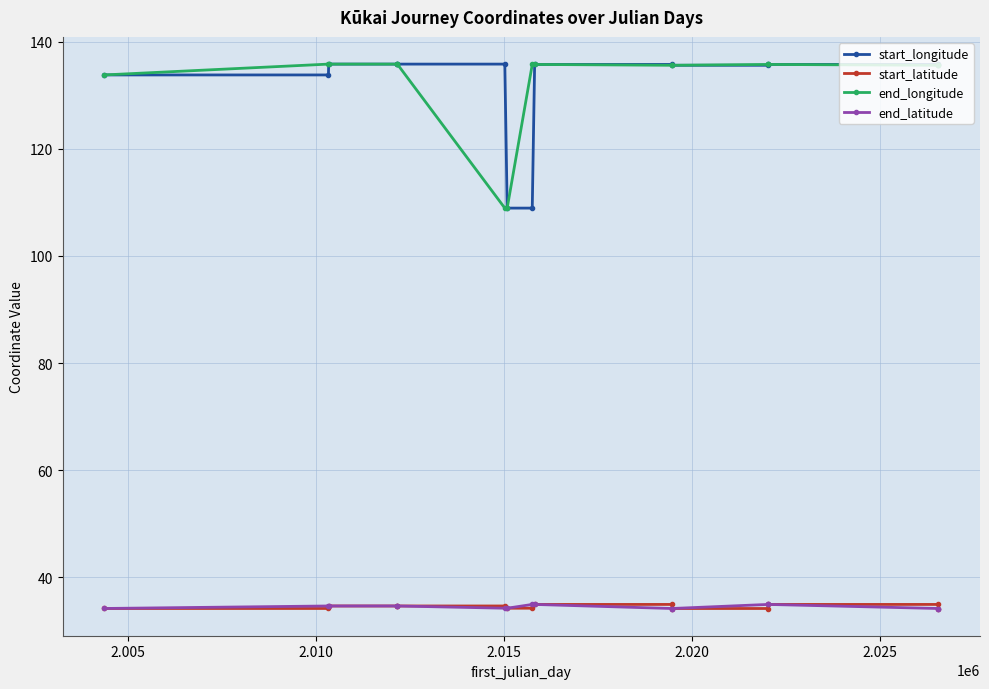

True or false: end_longitude and end_latitude cross at least once.

False